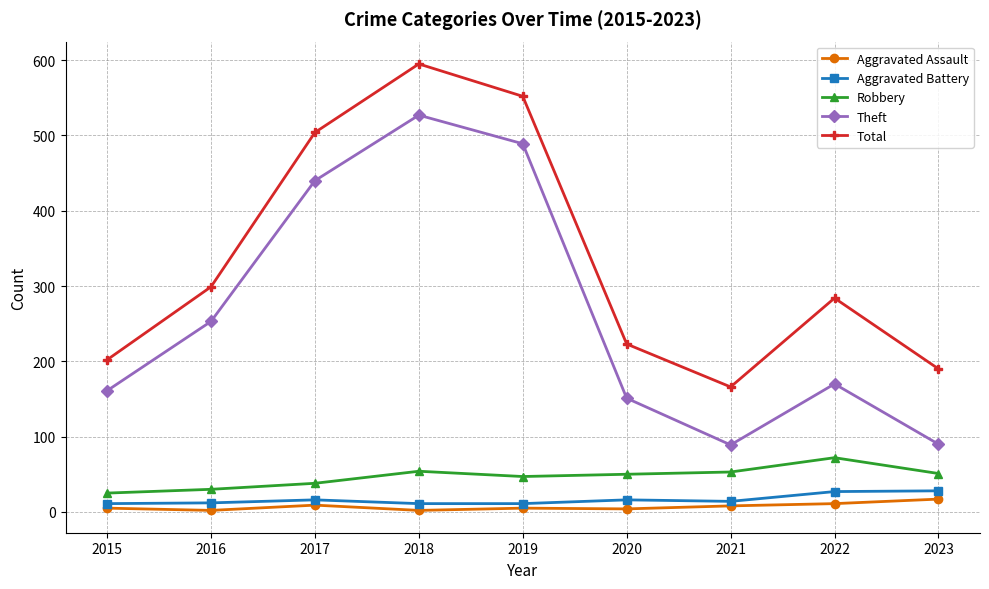

What is the minimum value shown in the chart?

2